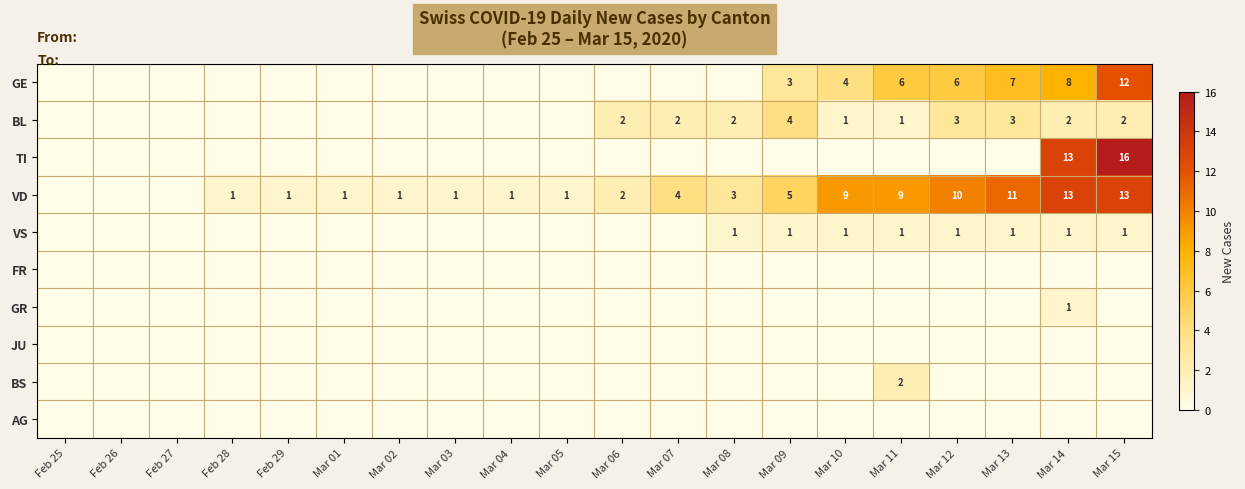

True or false: BL has a value of 3 at Mar 12.

True